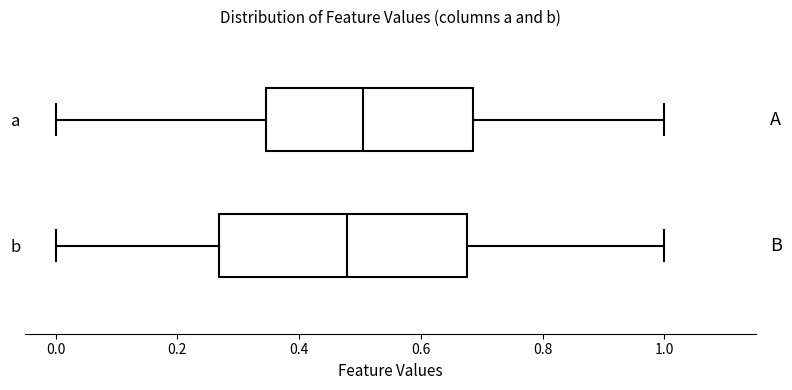

Which box is the widest, from its left edge to its right edge?

b